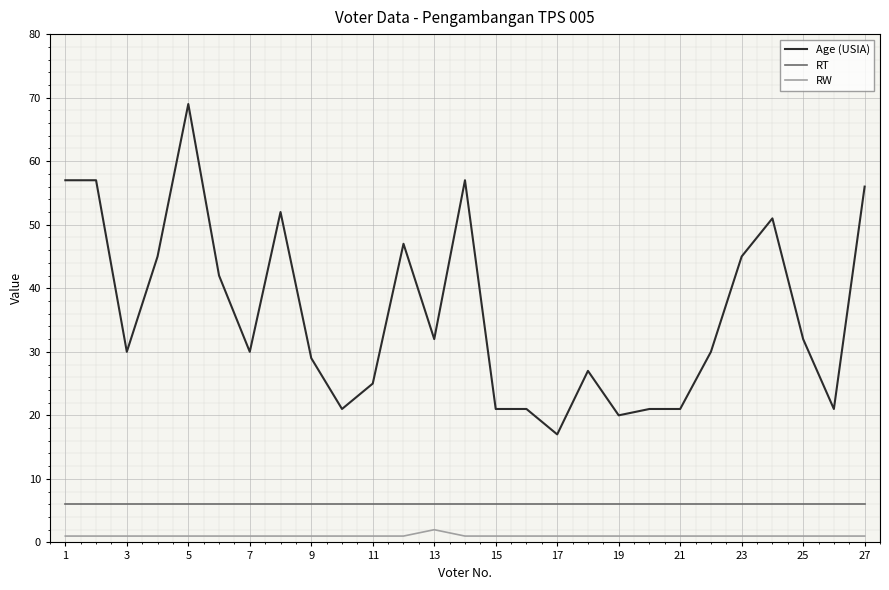

Which series has the largest total across all categories?

Age (USIA)